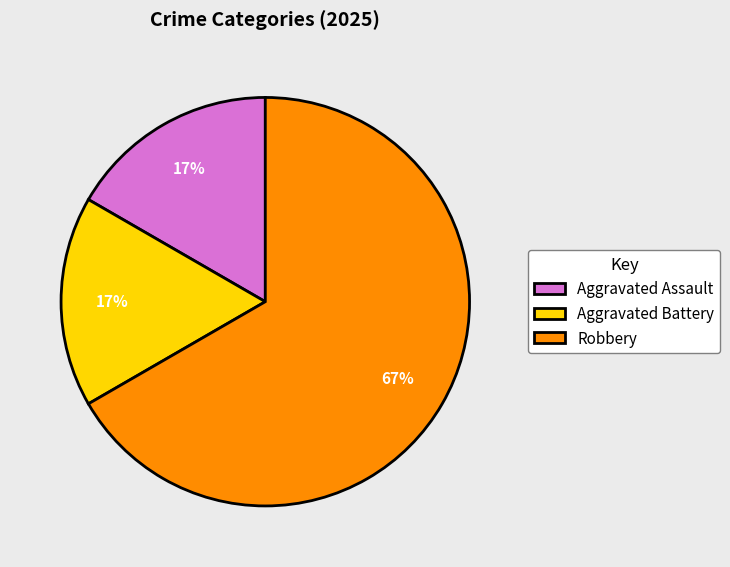

To the nearest percent, what portion does Aggravated Battery represent?

17%